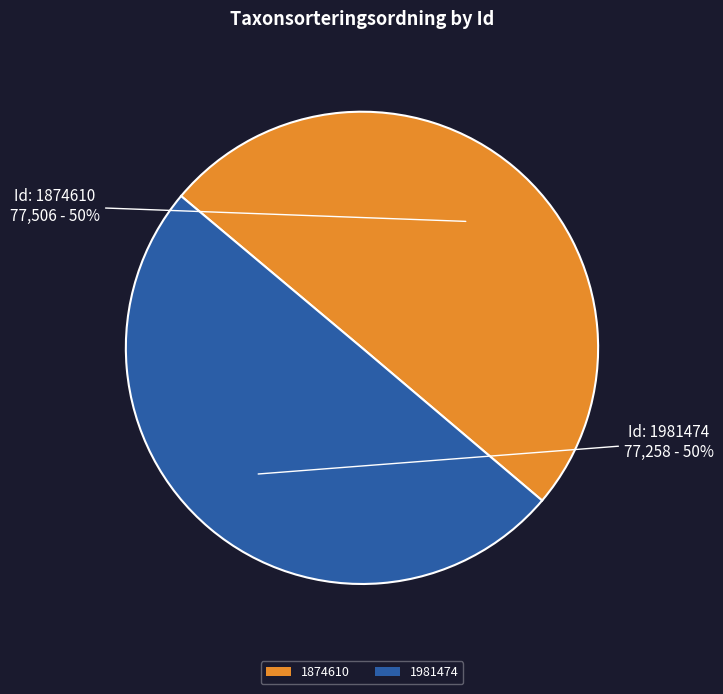

What percentage is the 1874610 slice, to the nearest percent?

50%